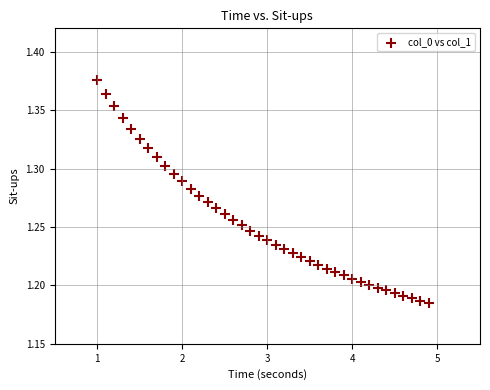

What is the range of X values (max minus min)?

3.9